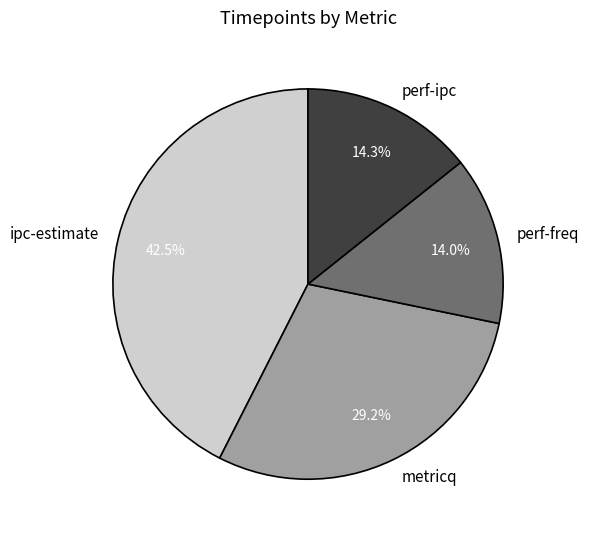

The perf-ipc slice represents 14% of the pie. True or false?

True